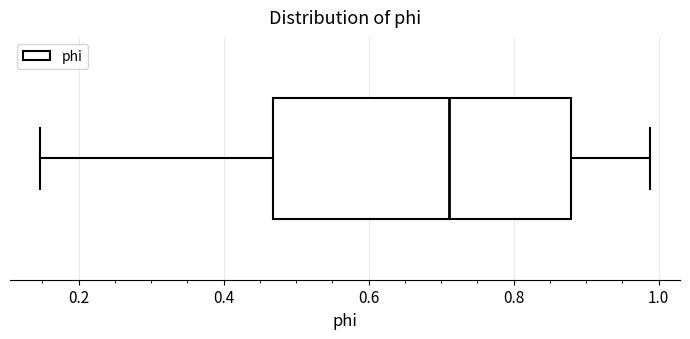

Read this box plot against the x-axis: the position of the median line, the range covered by the box, and the ends of both whiskers. The values are not printed on the chart, so give them approximately, as read against the axis.

median 0.72, box 0.46 to 0.88, whiskers 0.14 to 0.98